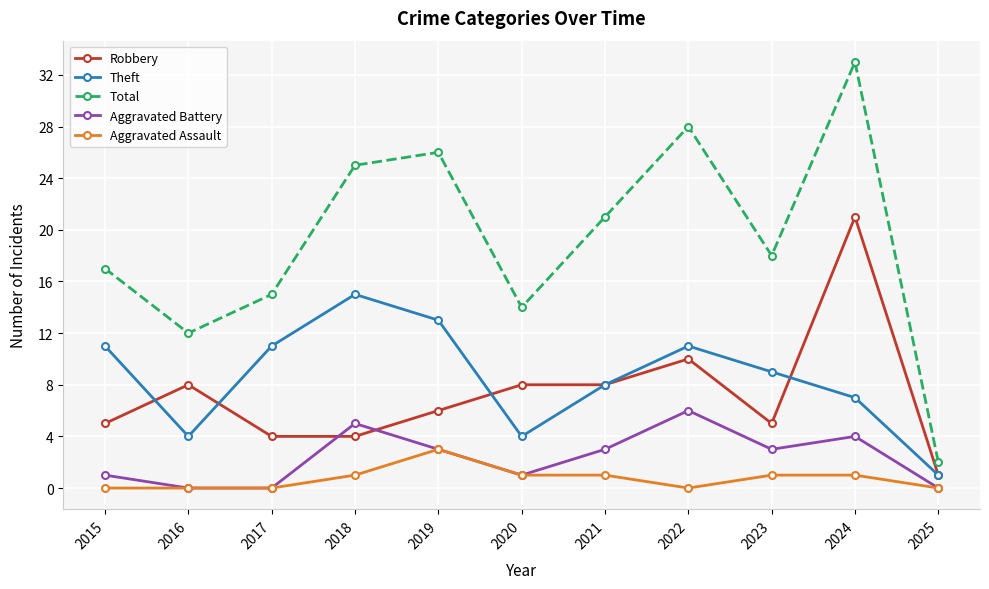

Reading right to left, what are all the values shown in this chart?

Robbery: 1	21	5	10	8	8	6	4	4	8	5
Theft: 1	7	9	11	8	4	13	15	11	4	11
Total: 2	33	18	28	21	14	26	25	15	12	17
Aggravated Battery: 0	4	3	6	3	1	3	5	0	0	1
Aggravated Assault: 0	1	1	0	1	1	3	1	0	0	0